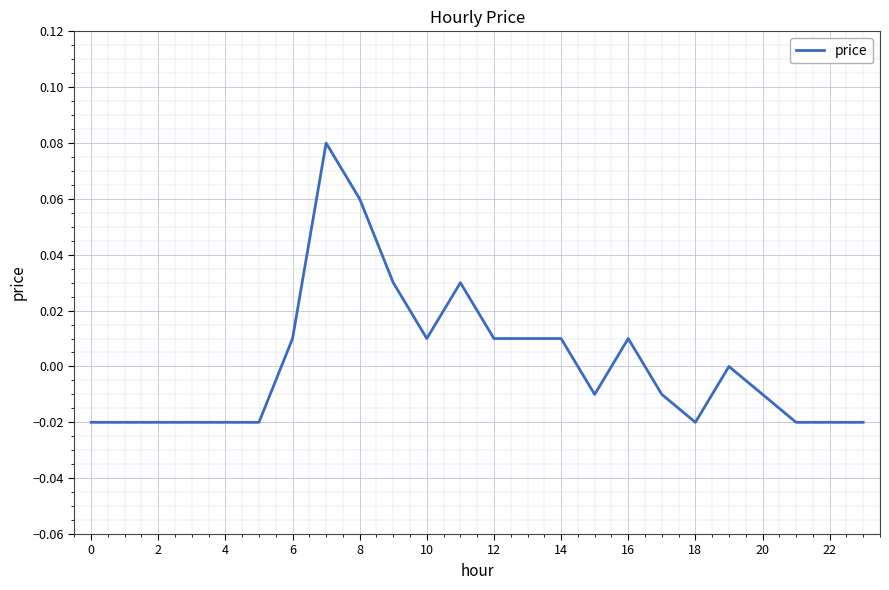

Reading left to right, transcribe all the data shown in this chart.

-0.0	-0.0	-0.0	-0.0	-0.0	-0.0	0.0	0.1	0.1	0.0	0.0	0.0	0.0	0.0	0.0	-0.0	0.0	-0.0	-0.0	0.0	-0.0	-0.0	-0.0	-0.0